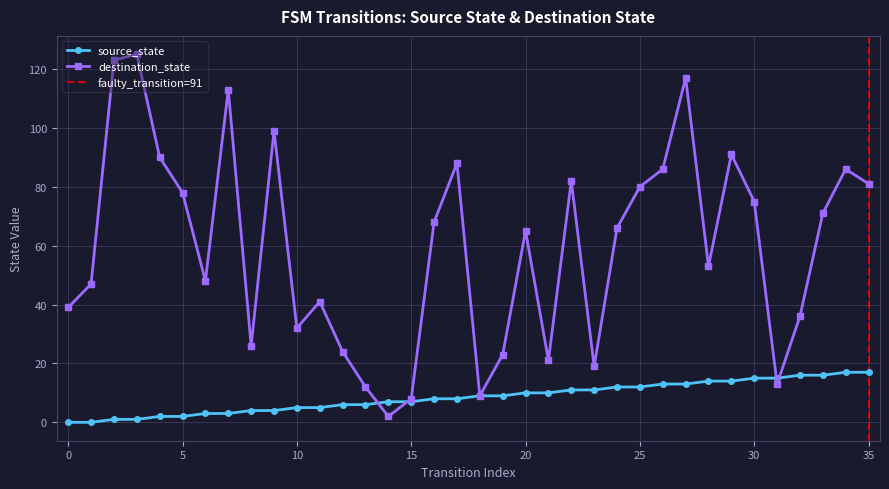

Rank the series by their average value, from lowest to highest.

source_state, destination_state